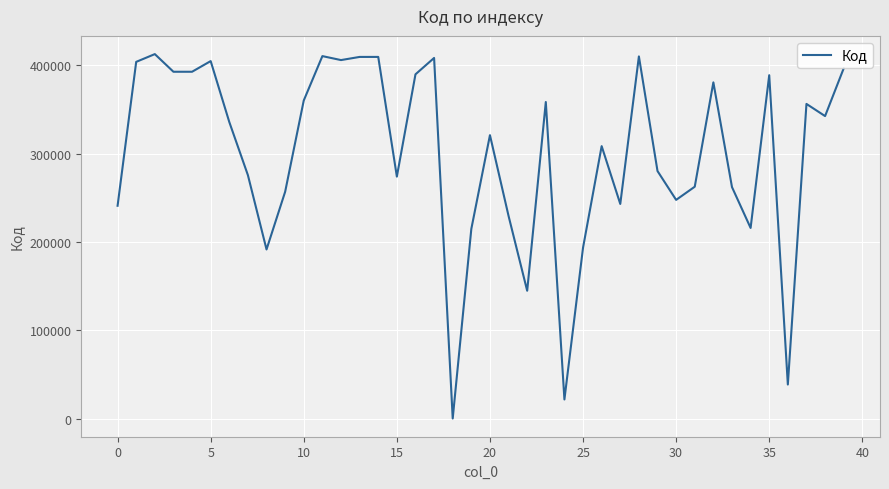

Count the number of categories in the chart.

40